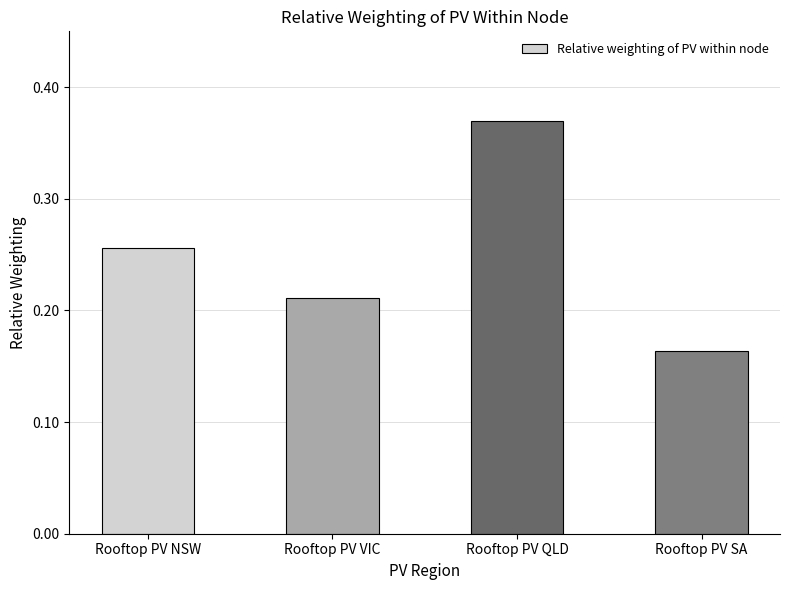

Where is the data nearest to the value 0?

Rooftop PV SA